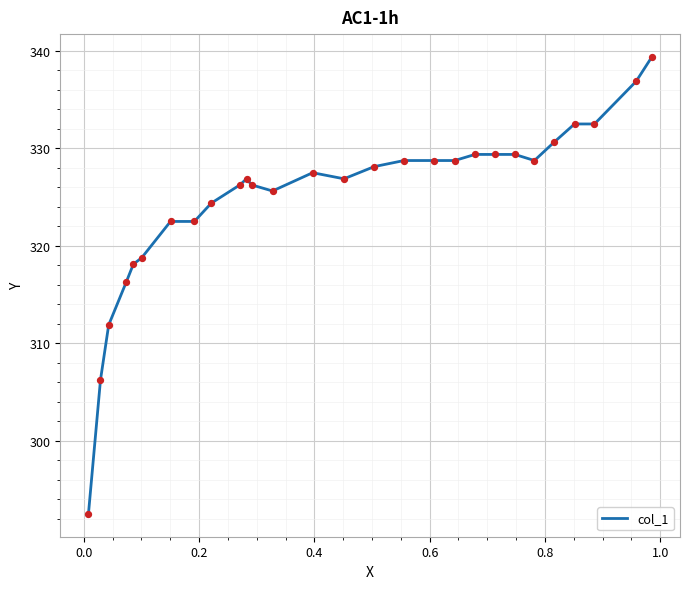

What is the difference between the maximum and minimum values?

46.9